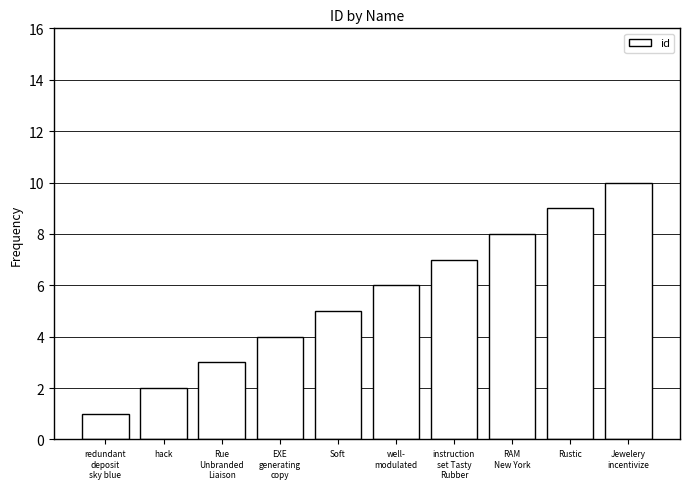

Count the number of categories in the chart.

10